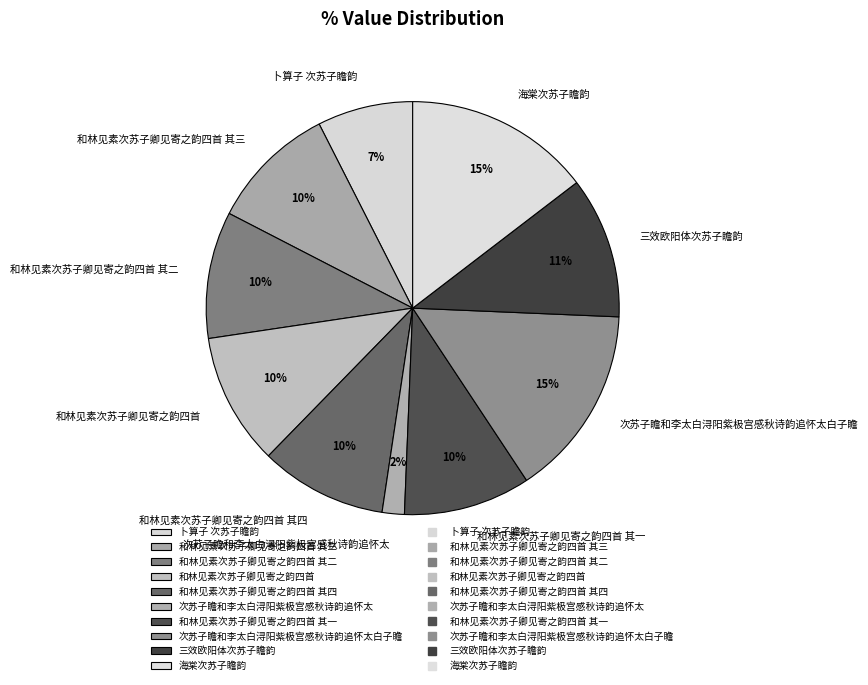

Approximately how many times larger is the value at 和林见素次苏子卿见寄之韵四首 其三 compared to 和林见素次苏子卿见寄之韵四首 其二?

1.0